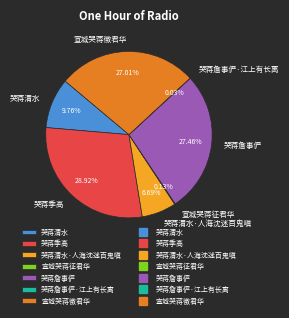

What is the largest slice in the pie chart?

哭蒋季高